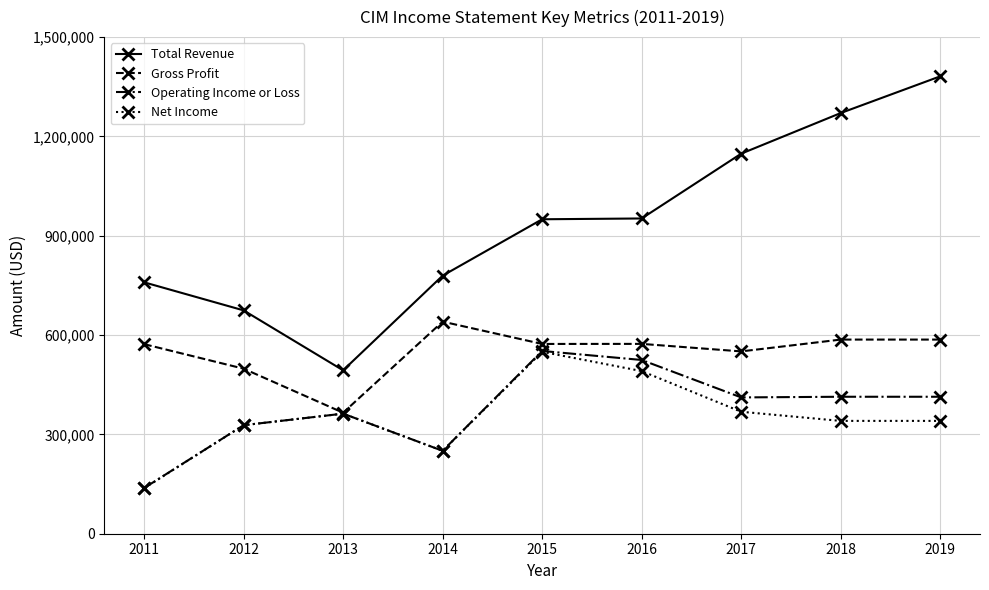

The value of Net Income at 2016 is 219439. True or false?

False